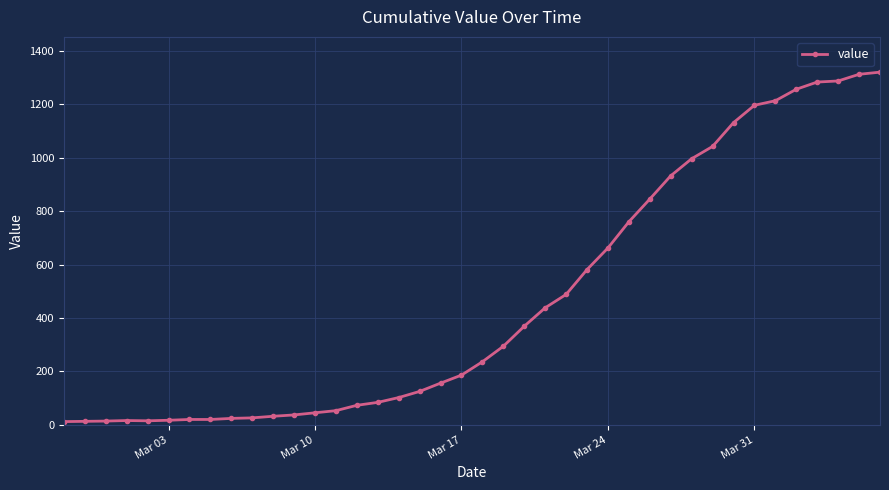

What is the difference between the maximum and second lowest values?

1307